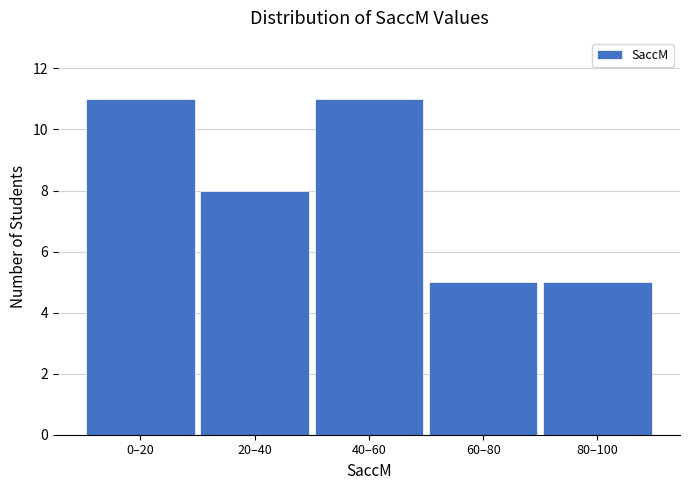

Reading left to right, extract all data points from this chart.

11	8	11	5	5